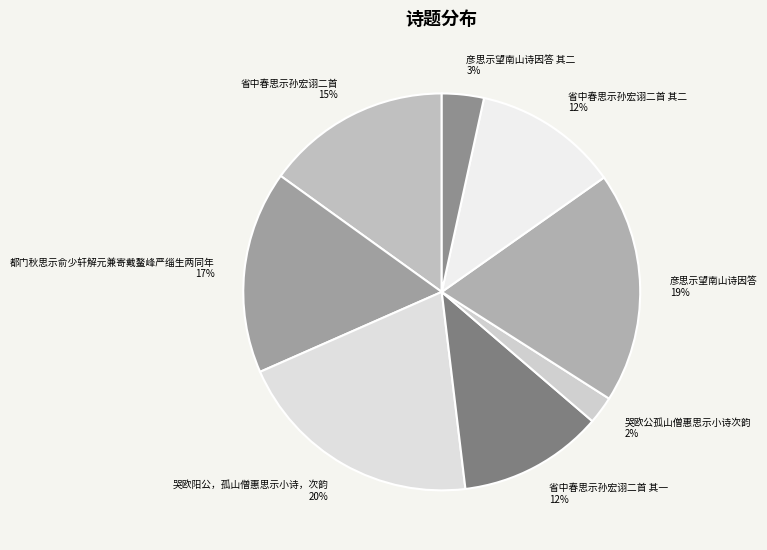

Combined, do 彦思示望南山诗因答 and 省中春思示孙宏诩二首 其二 account for over 50%?

No